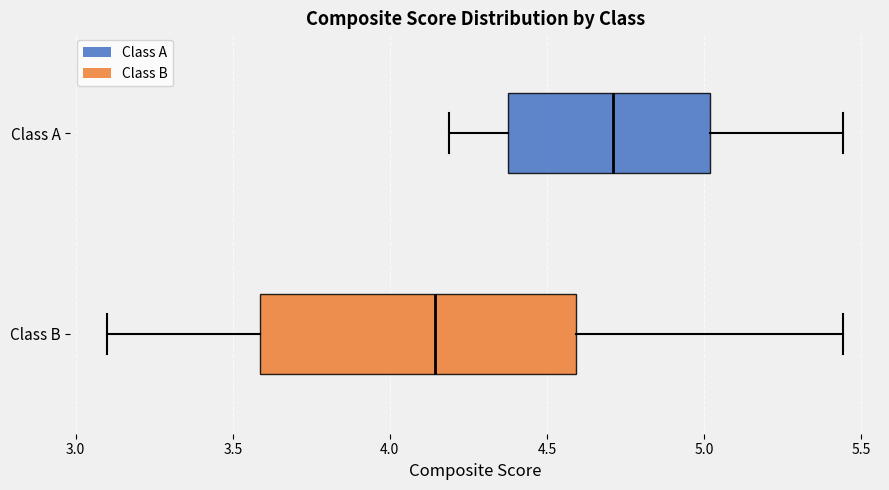

Which box is the widest, from its left edge to its right edge?

Class B